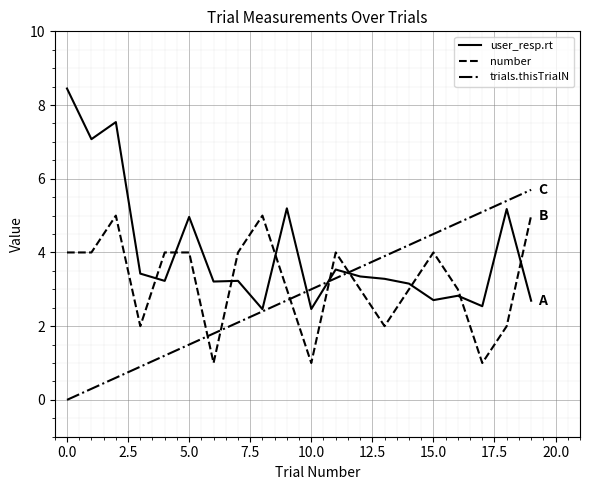

Which series has the largest total across all categories?

user_resp.rt